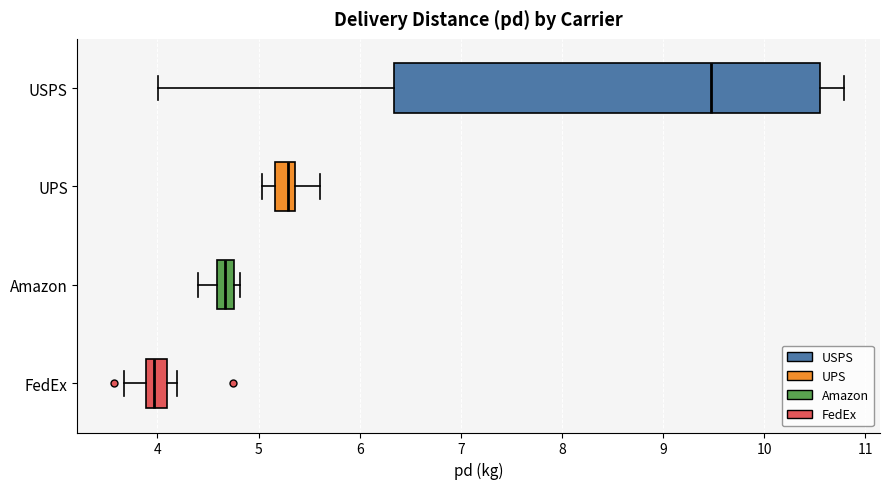

Comparing the boxes themselves (not the whiskers), which one is the widest?

USPS